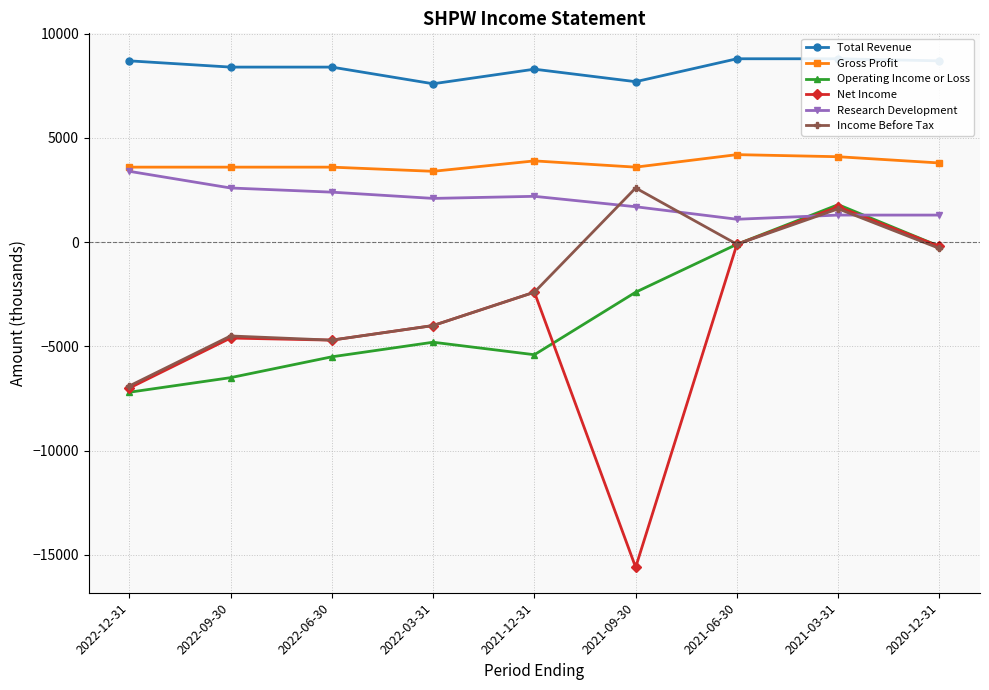

Which label corresponds to the largest value in the chart?

2021-06-30